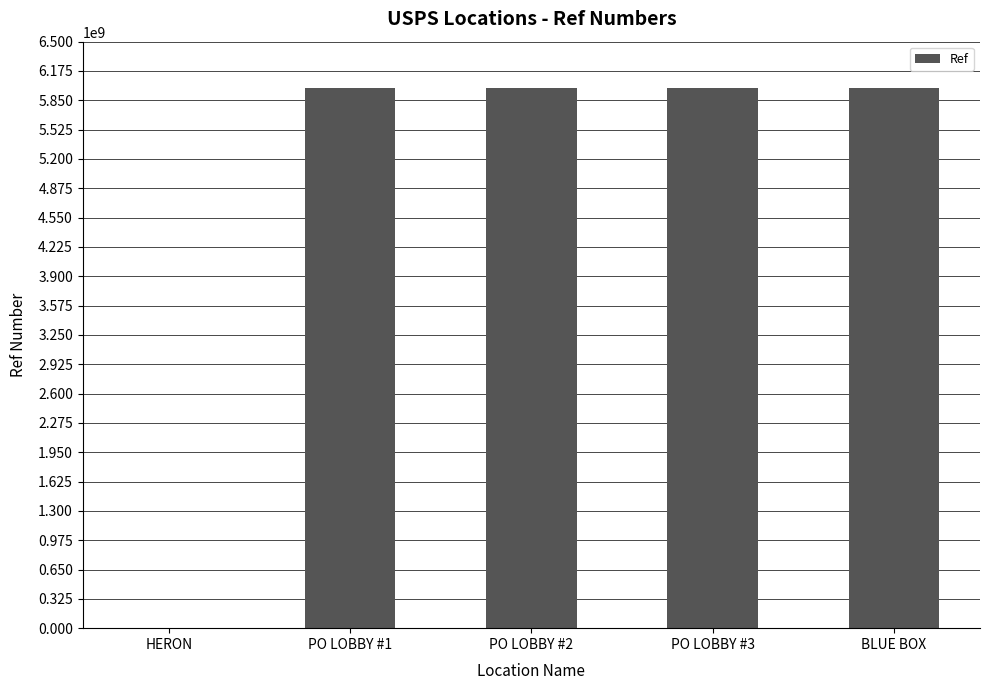

Where is the data nearest to the value 2992883408?

BLUE BOX